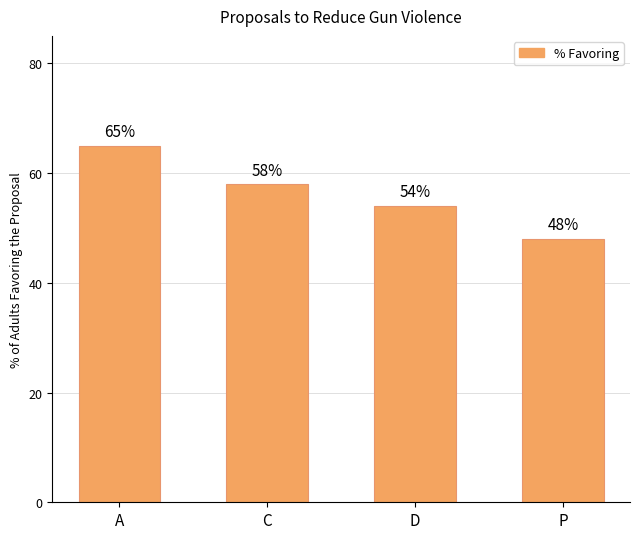

Does the chart contain any negative values?

No